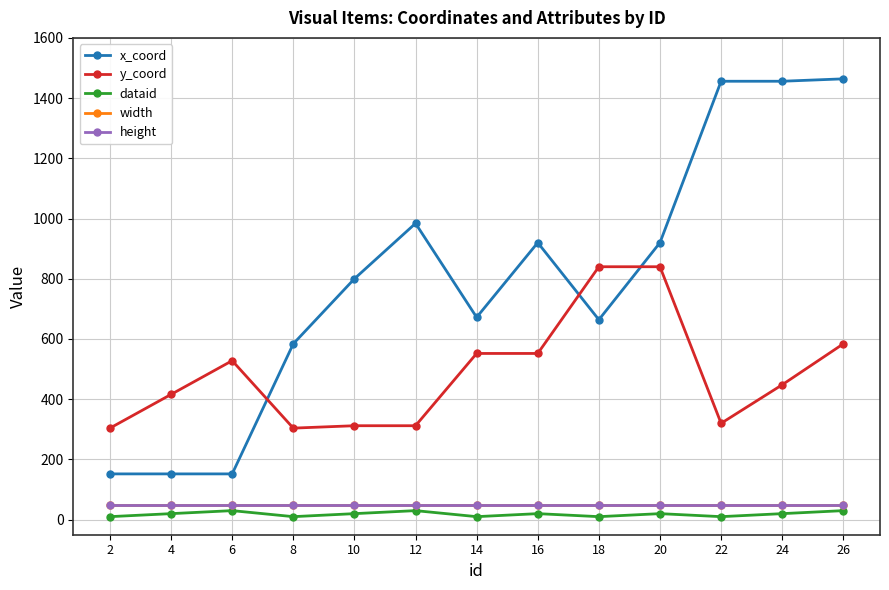

What is the maximum value for y_coord?

840